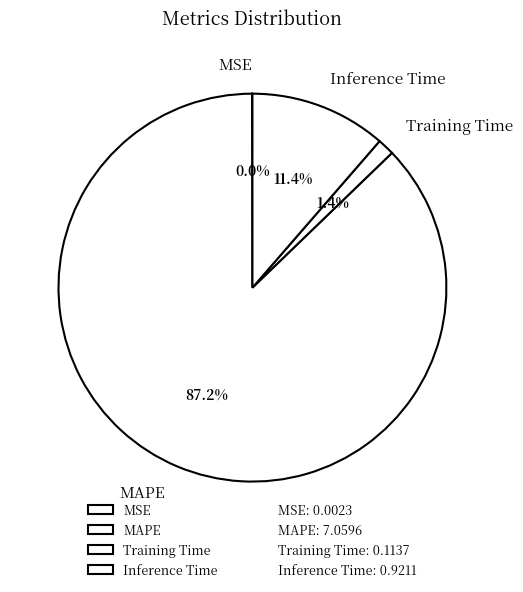

To the nearest percent, what portion does MAPE represent?

87%